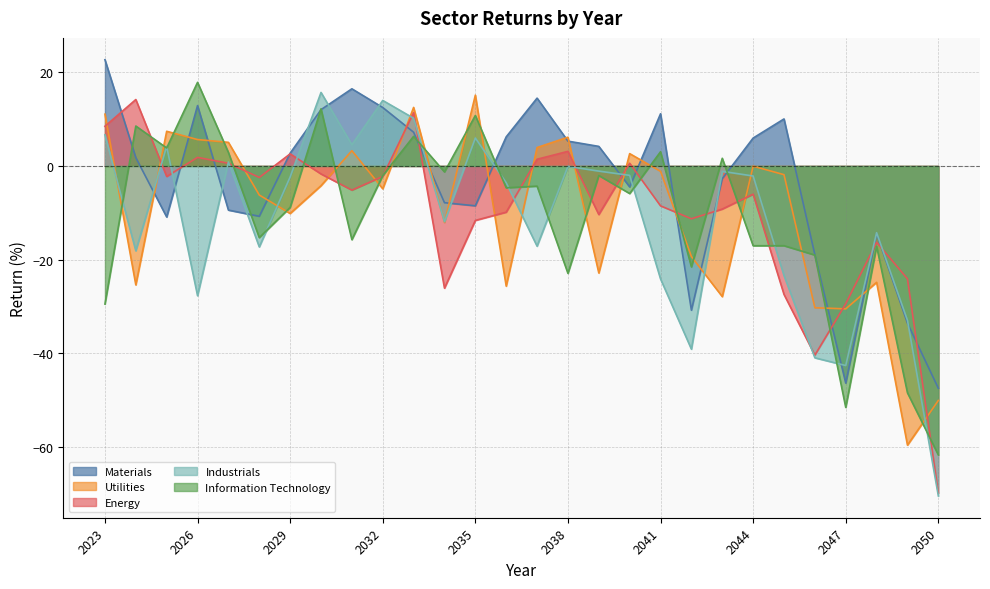

At which label does Information Technology first exceed -4?

2024